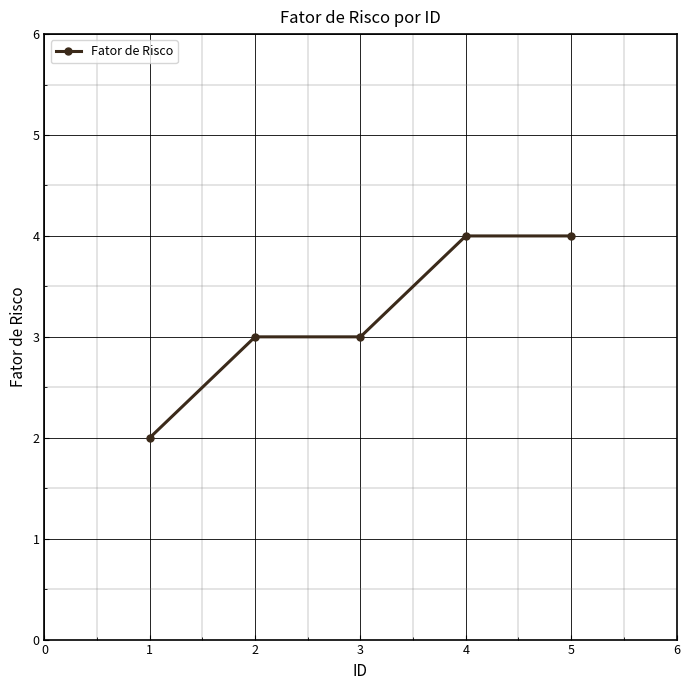

How many categories are shown in the chart?

5